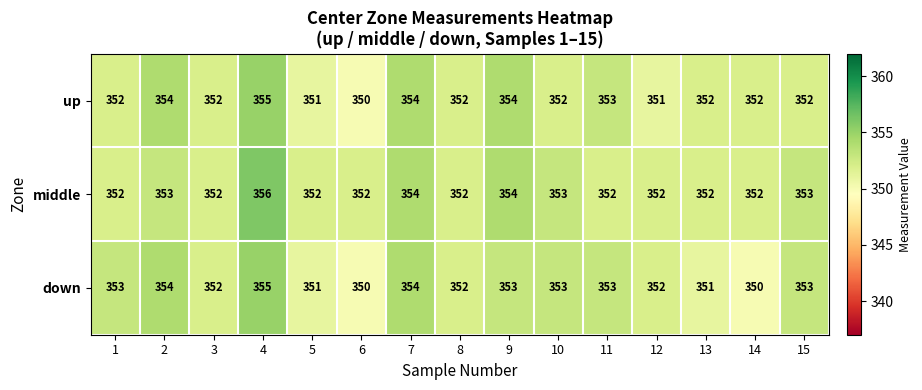

At which category is the sum across all series the highest?

4